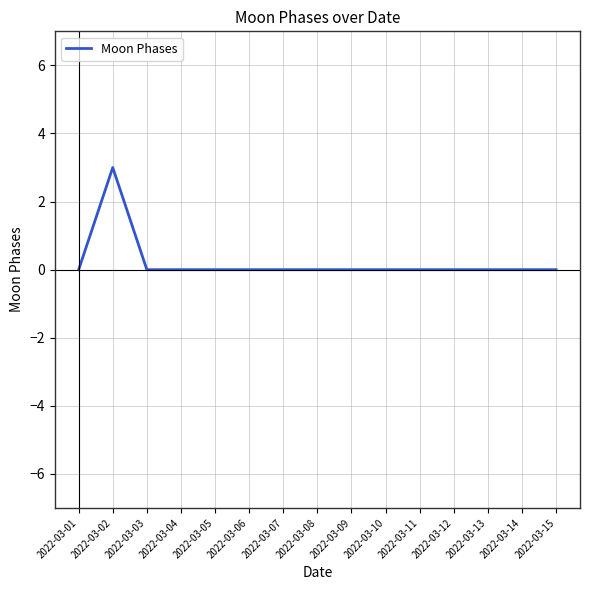

What is the sum of all values?

3